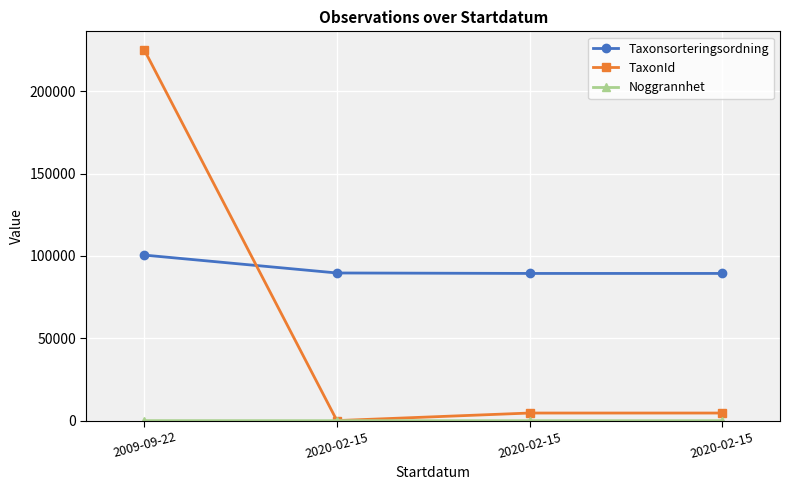

What is the total value across all series at 2020-02-15?

89750